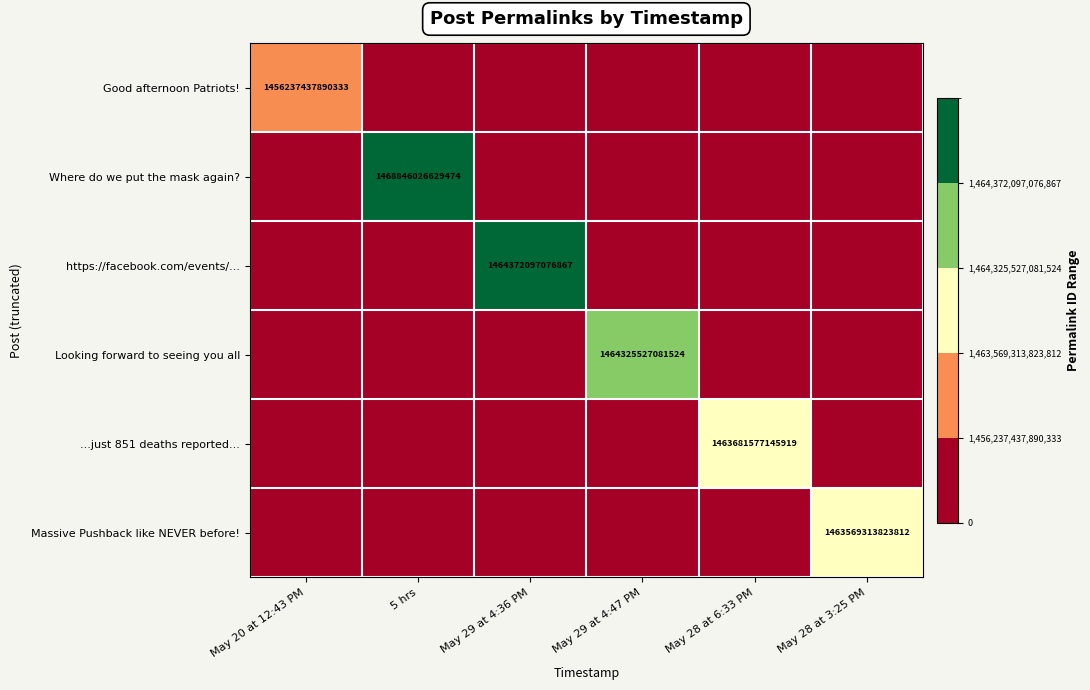

What is the sum of all Where do we put the mask again? values?

1468846026629474